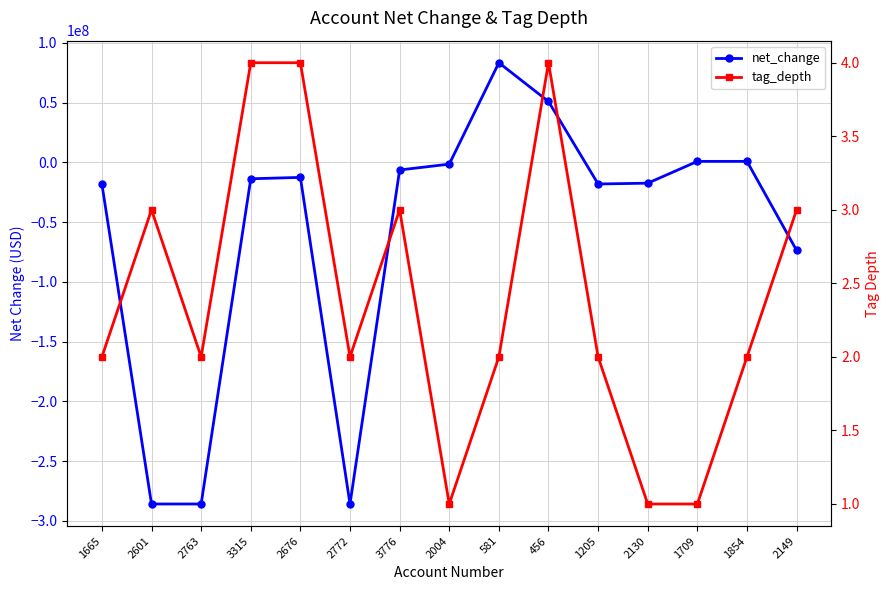

What is the label of the 5th point from the right?

1205